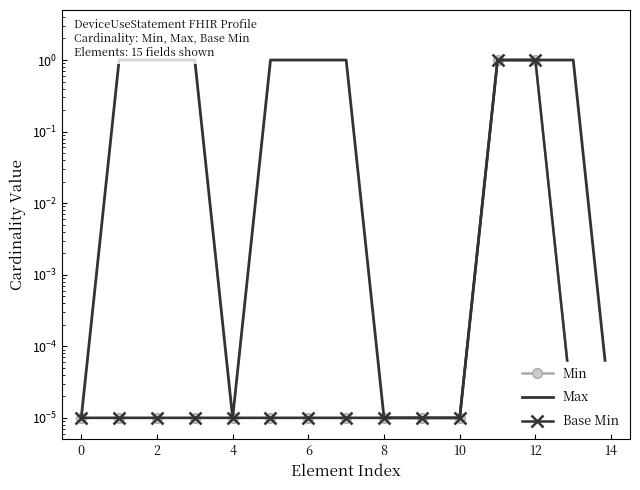

The value of Min at 6 is 0.0. True or false?

True